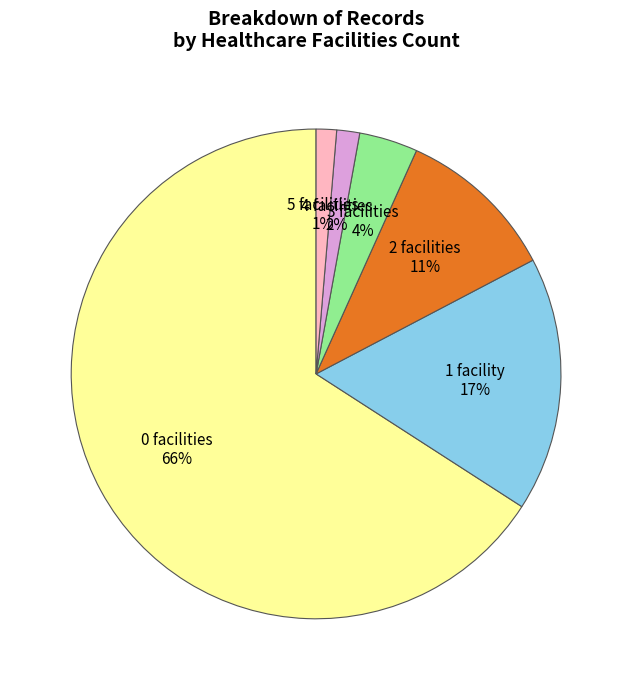

Is there any slice that represents more than half of the pie?

Yes